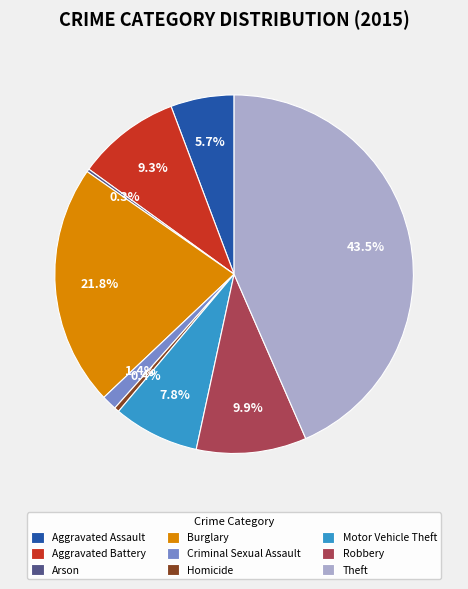

What is the total percentage of Aggravated Battery and Burglary?

31.1%